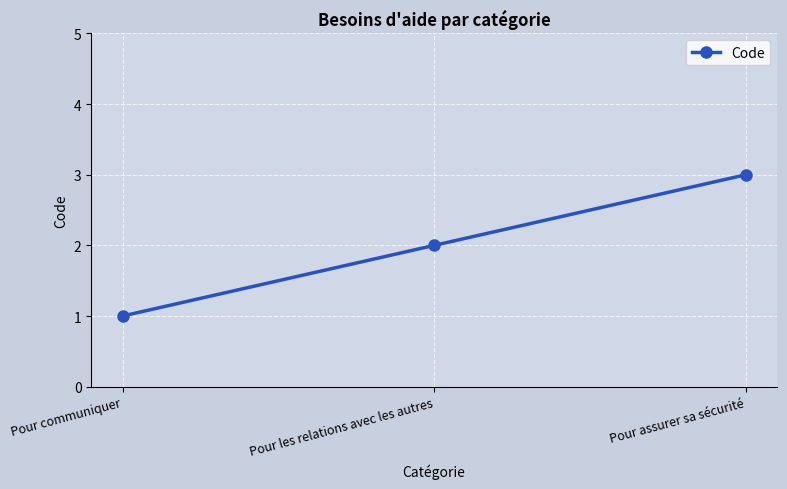

What is the approximate value at Pour assurer sa sécurité?

3